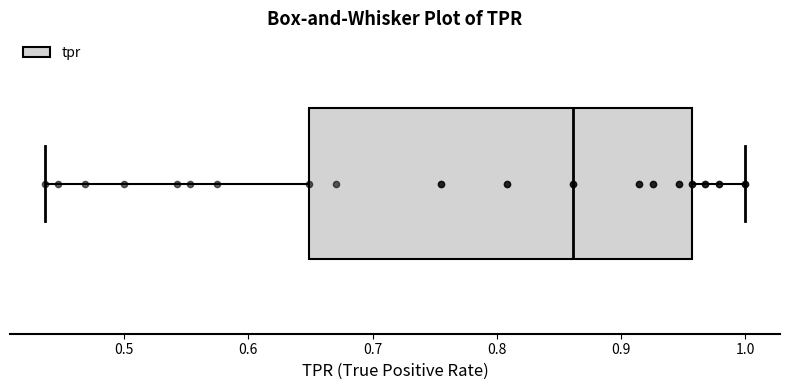

Transcribe this box plot: give where the median line is, the range the box spans, and where the two whiskers end, as read against the x-axis. The values are not printed on the chart, so give them approximately, as read against the axis.

median 0.86, box 0.65 to 0.96, whiskers 0.44 to 1.00